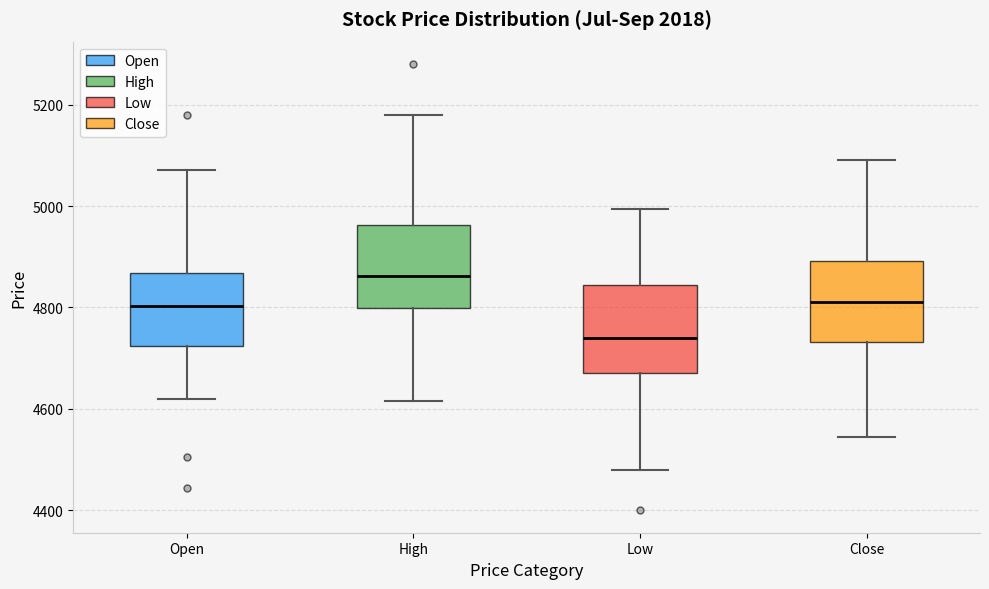

Where does the median line of the box for Low sit on the y-axis? The values are not printed on the chart, so give them approximately, as read against the axis.

4740